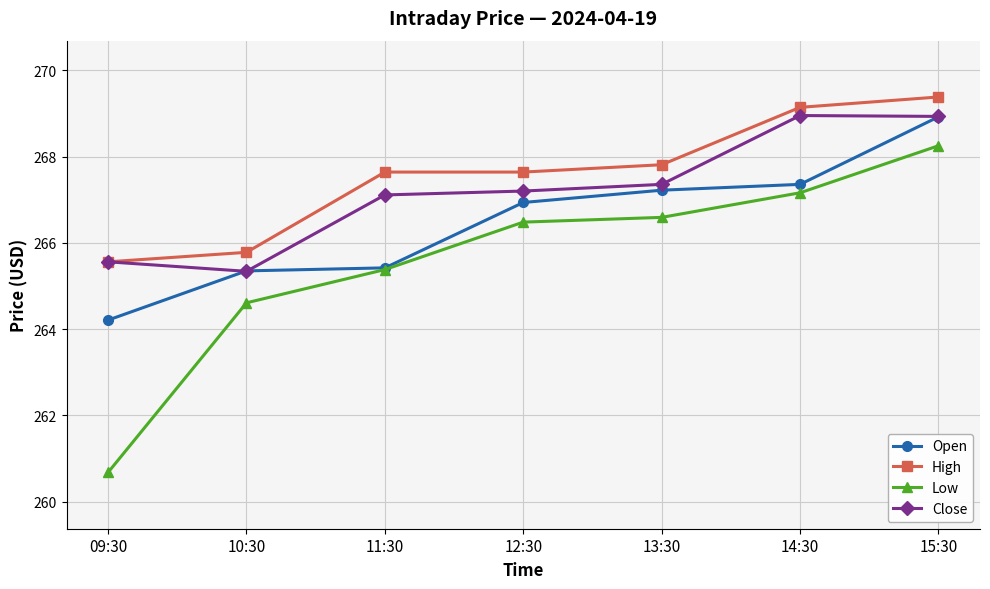

At which label is Low closest to 264?

10:30